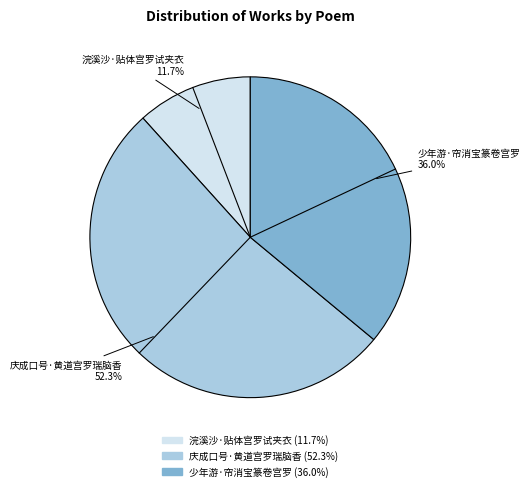

Which slice represents more than half of the pie?

庆成口号·黄道宫罗瑞脑香